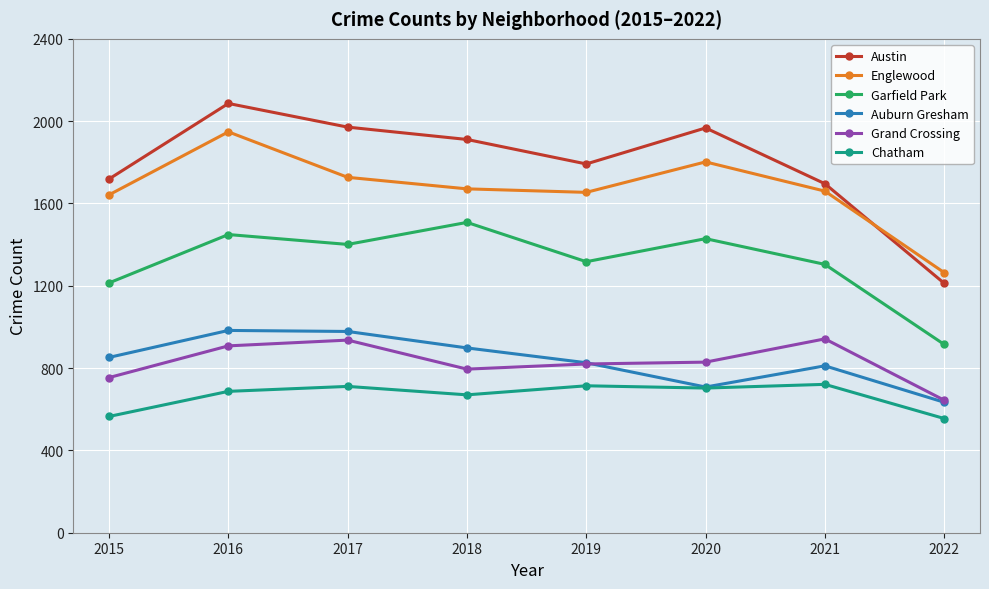

How many data points does each series have?

8